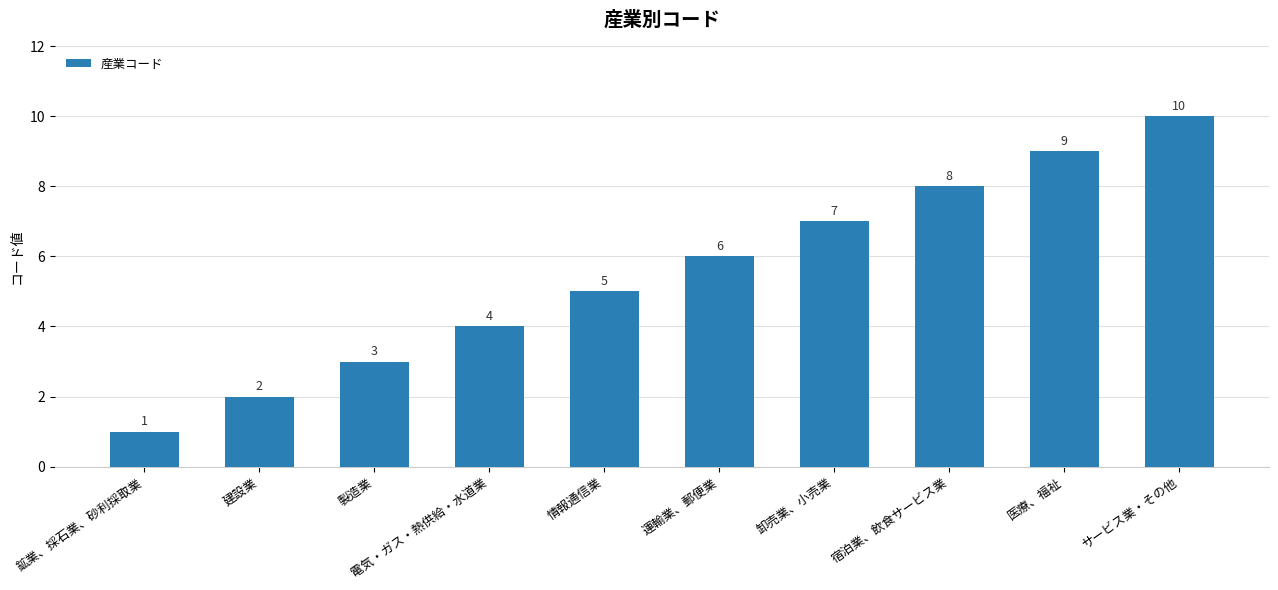

List the labels in order of value, smallest first.

鉱業、採石業、砂利採取業, 建設業, 製造業, 電気・ガス・熱供給・水道業, 情報通信業, 運輸業、郵便業, 卸売業、小売業, 宿泊業、飲食サービス業, 医療、福祉, サービス業・その他